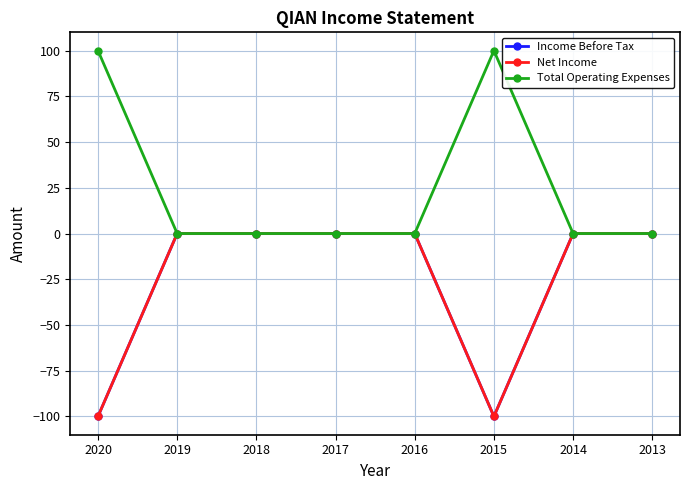

Does the chart display data point markers on the line(s)?

Yes